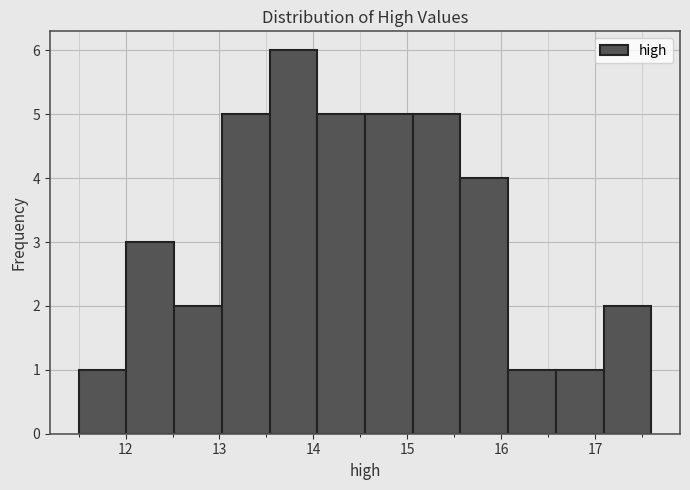

Reading left to right, transcribe this chart: for each bar, give the range it covers on the x-axis and its height. Neither the bar edges nor the heights are printed on the chart, so give them approximately, as read against the axes.

11.5 to 12.0: 1
12.0 to 12.5: 3
12.5 to 13.0: 2
13.0 to 13.5: 5
13.5 to 14.0: 6
14.0 to 14.6: 5
14.6 to 15.1: 5
15.1 to 15.6: 5
15.6 to 16.1: 4
16.1 to 16.6: 1
16.6 to 17.1: 1
17.1 to 17.6: 2